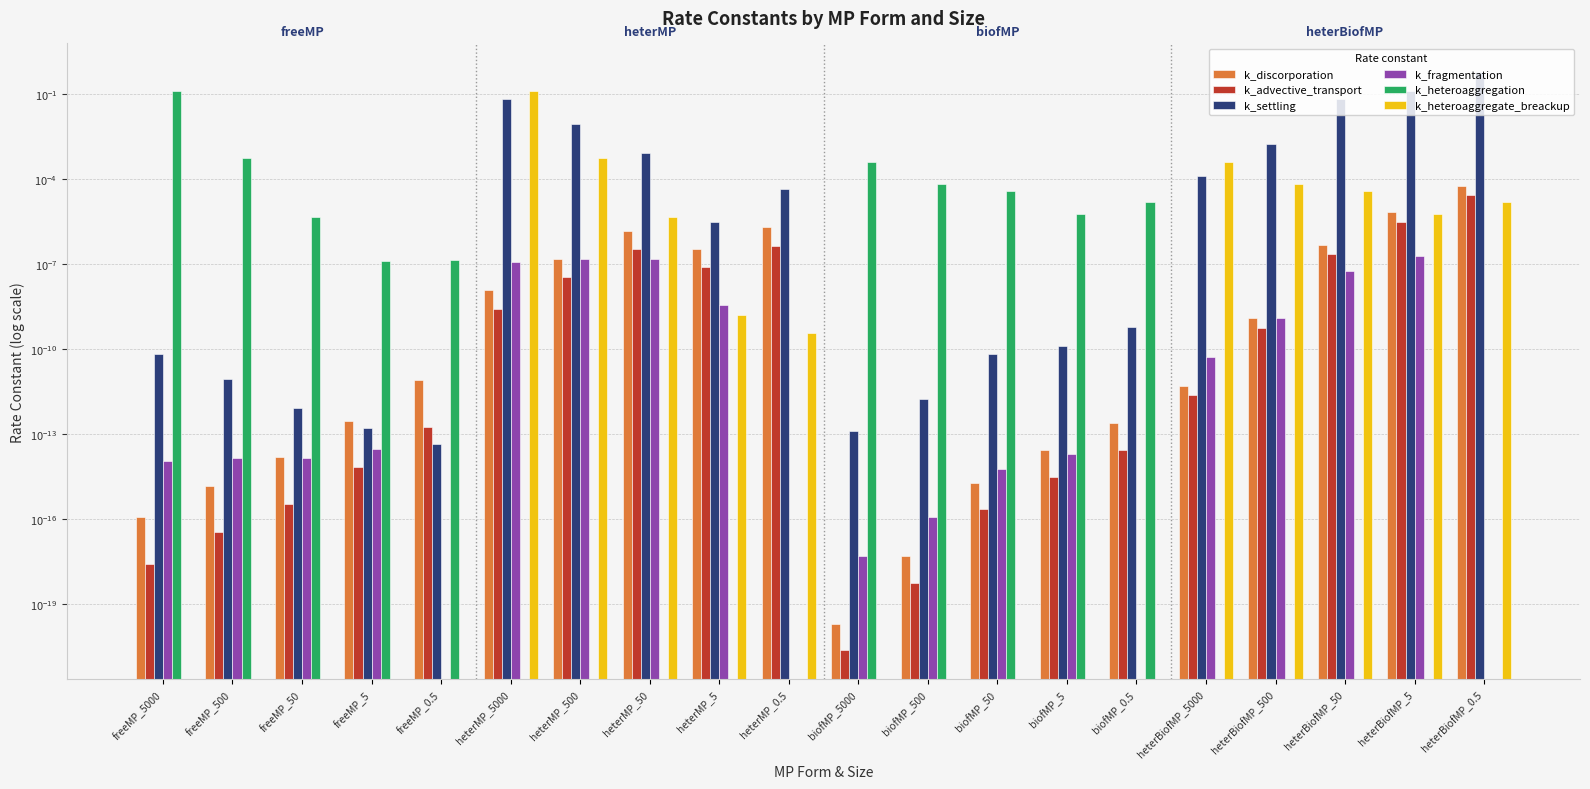

Which series changed the most between heterBiofMP_5000 and heterBiofMP_5?

k_settling